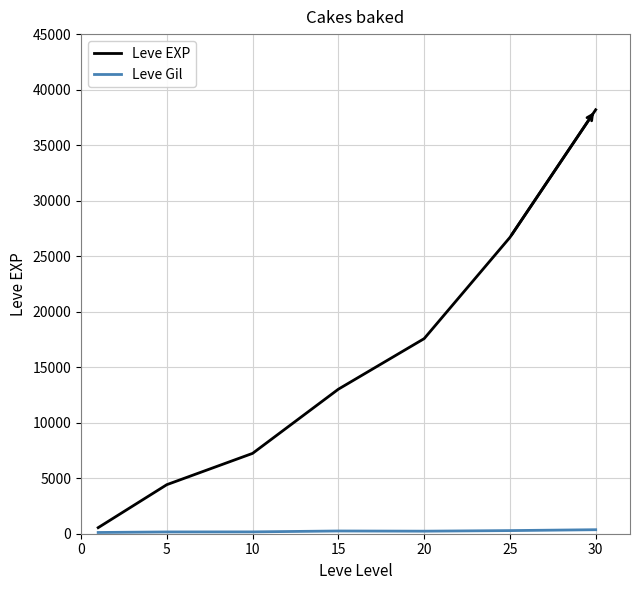

What is the highest value of the Leve EXP series?

38188